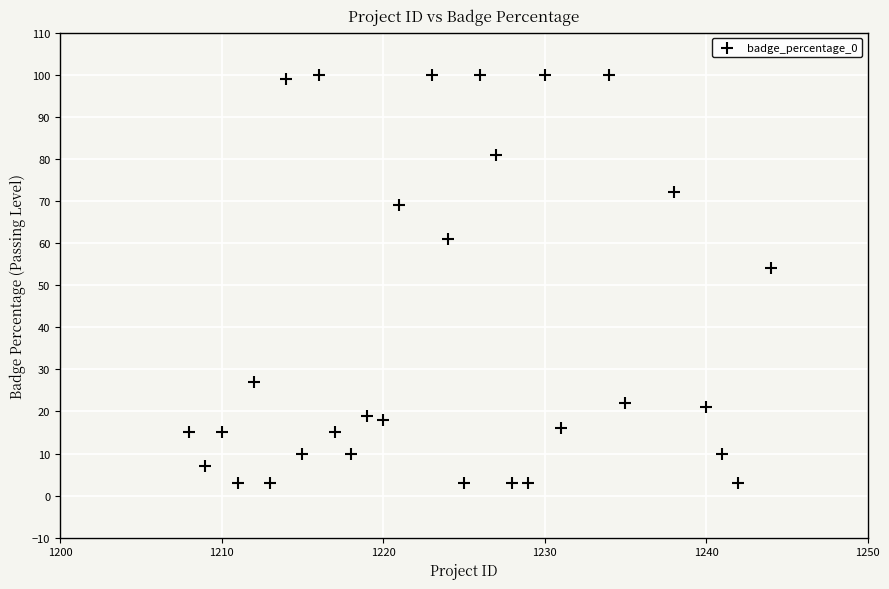

What is the range of Y values (max minus min)?

97